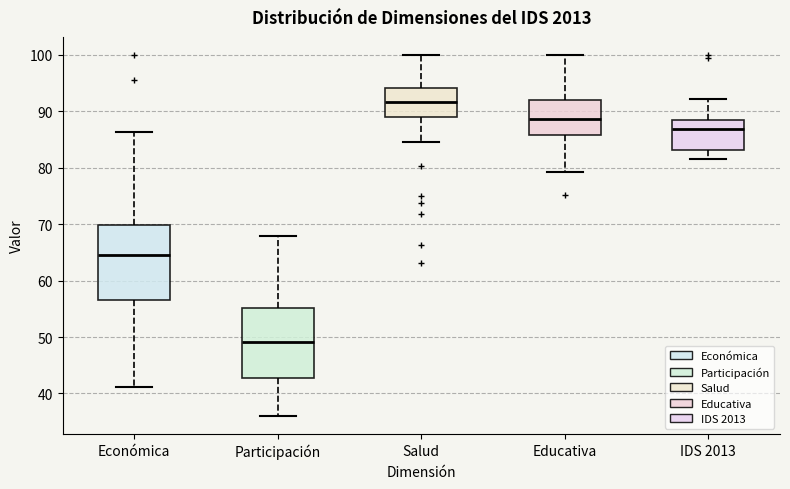

Where does the upper whisker of the box for Participación end on the y-axis? The values are not printed on the chart, so give them approximately, as read against the axis.

68